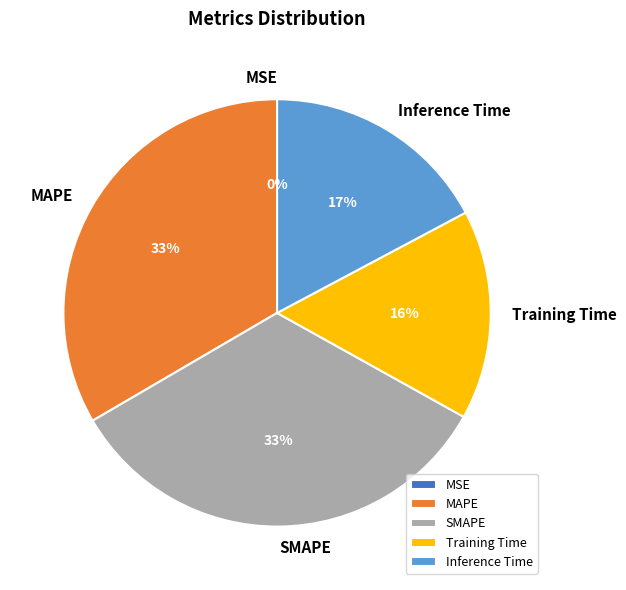

Is it true that Inference Time is 17% of the pie?

True